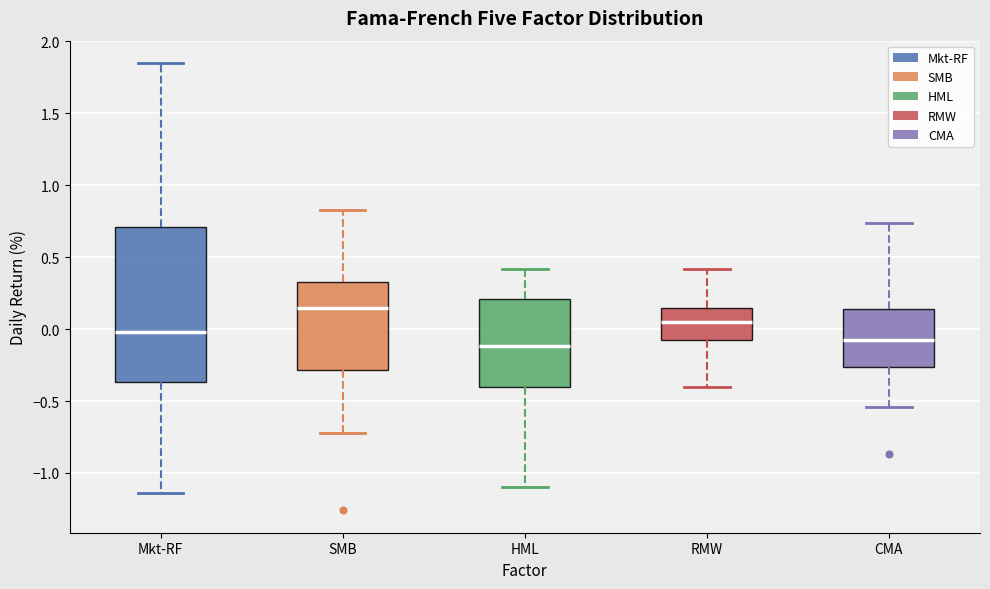

Reading left to right, transcribe this box plot: for each box, give where its median line is, the range the box spans, and where its two whiskers end, as read against the y-axis. The values are not printed on the chart, so give them approximately, as read against the axis.

Mkt-RF: median 0.00, box -0.35 to 0.70, whiskers -1.15 to 1.85
SMB: median 0.15, box -0.30 to 0.35, whiskers -0.70 to 0.85
HML: median -0.10, box -0.40 to 0.20, whiskers -1.10 to 0.40
RMW: median 0.05, box -0.05 to 0.15, whiskers -0.40 to 0.40
CMA: median -0.05, box -0.25 to 0.15, whiskers -0.55 to 0.75